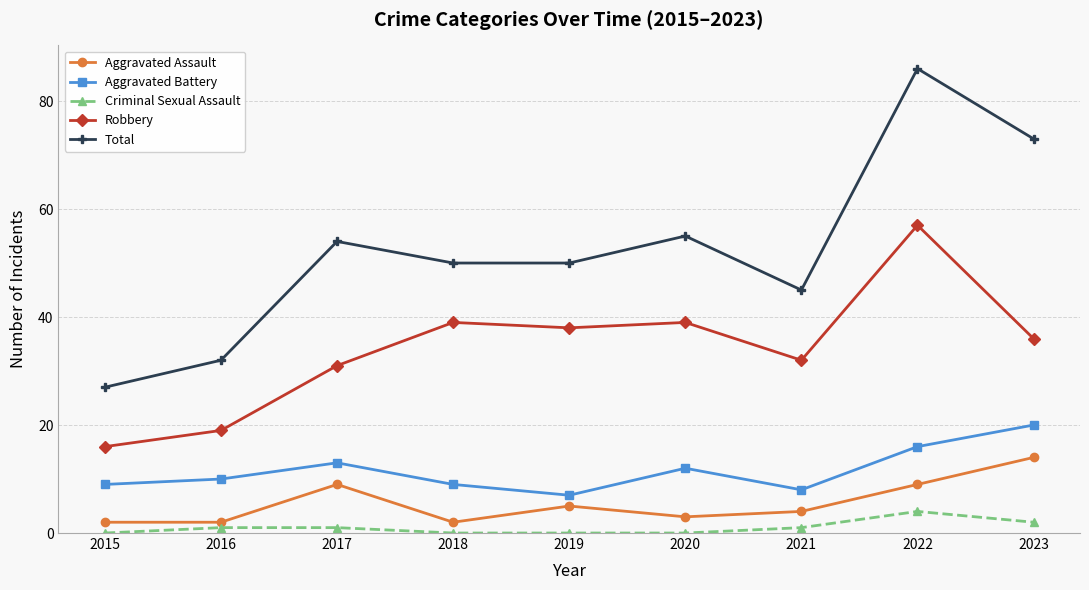

Reading right to left, extract all data points from this chart.

Aggravated Assault: 14	9	4	3	5	2	9	2	2
Aggravated Battery: 20	16	8	12	7	9	13	10	9
Criminal Sexual Assault: 2	4	1	0	0	0	1	1	0
Robbery: 36	57	32	39	38	39	31	19	16
Total: 73	86	45	55	50	50	54	32	27